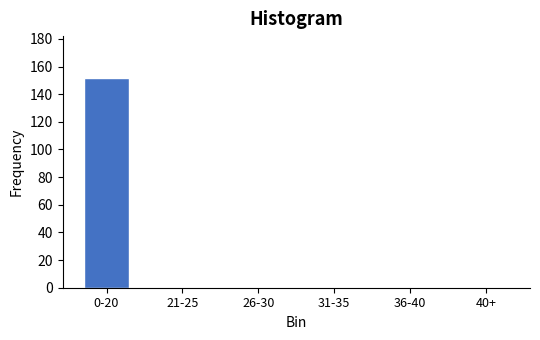

Reading right to left, what are all the values shown in this chart?

40+=0	36-40=0	31-35=0	26-30=0	21-25=0	0-20=152